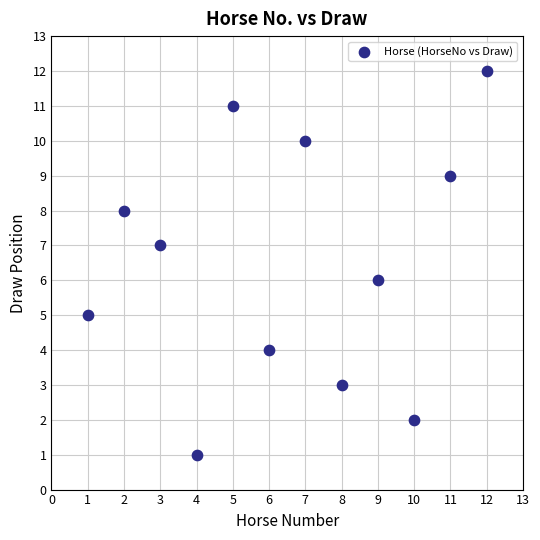

What is the range of X values (max minus min)?

11